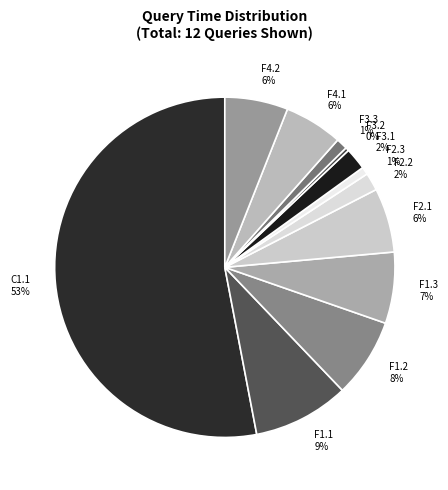

Which slice is the largest?

C1.1